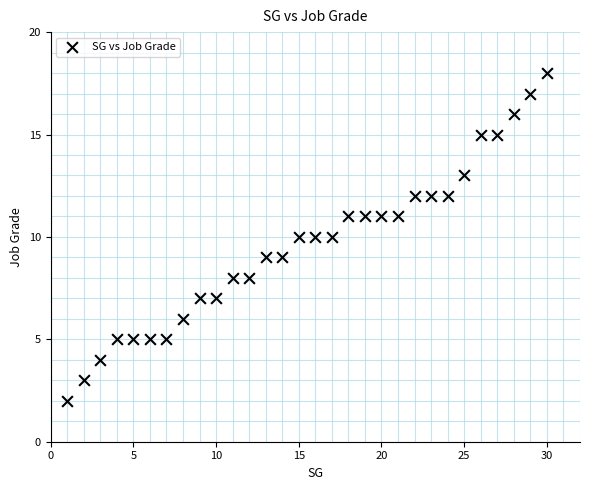

What is the range of X values (max minus min)?

29